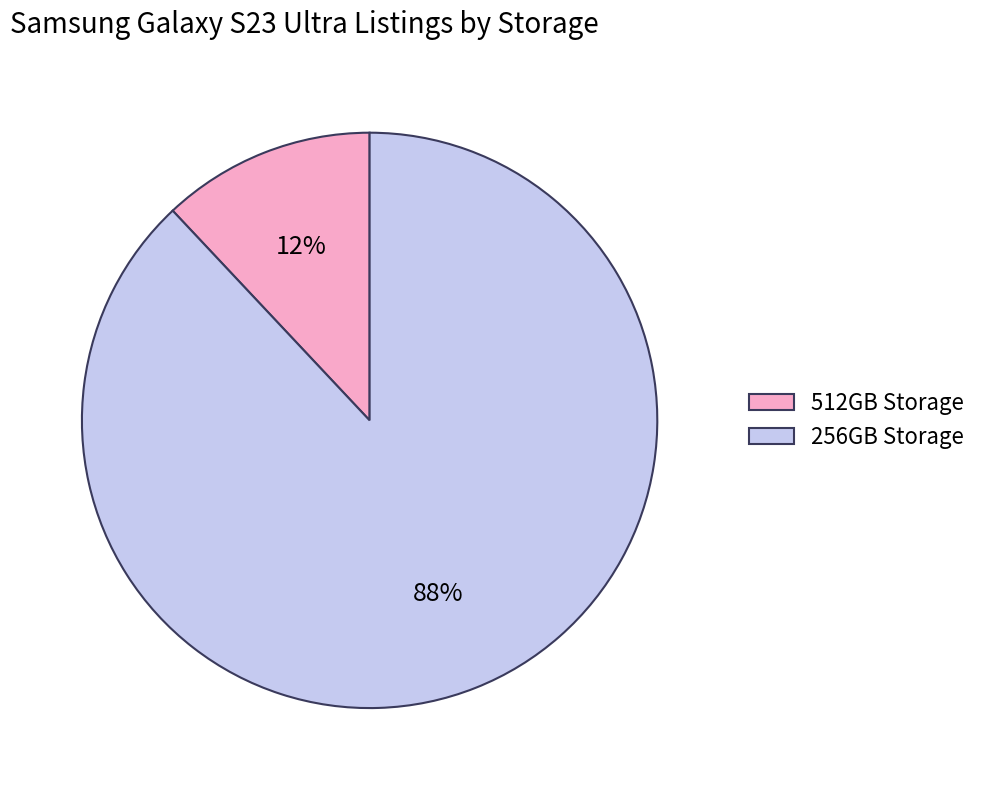

To the nearest percent, what is the average slice percentage?

50%